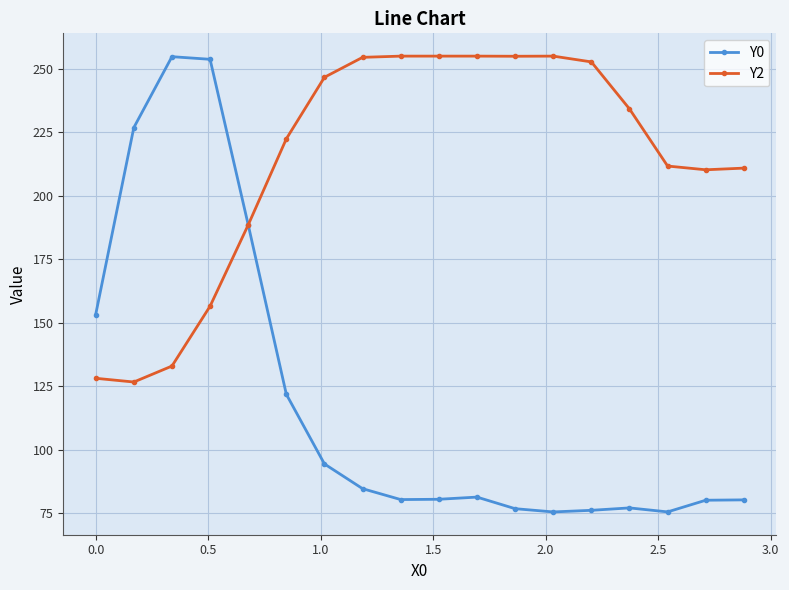

True or false: Y0 has more than 1 interior local peaks.

True